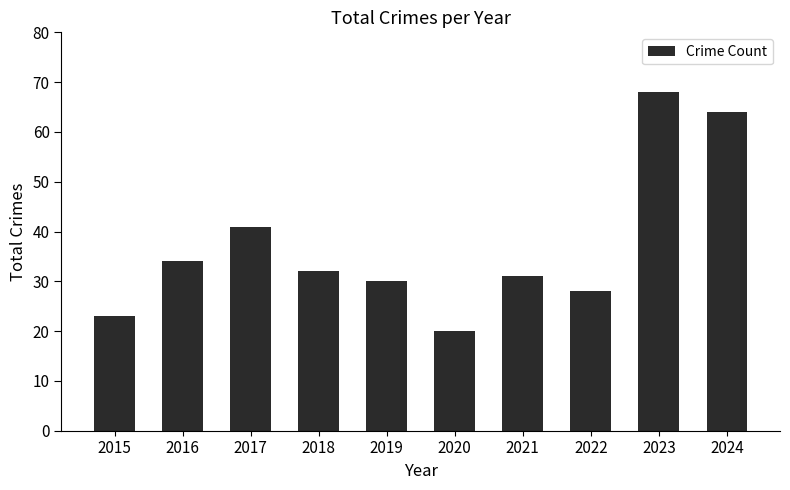

The chart shows a value of 12 at 2021. True or false?

False